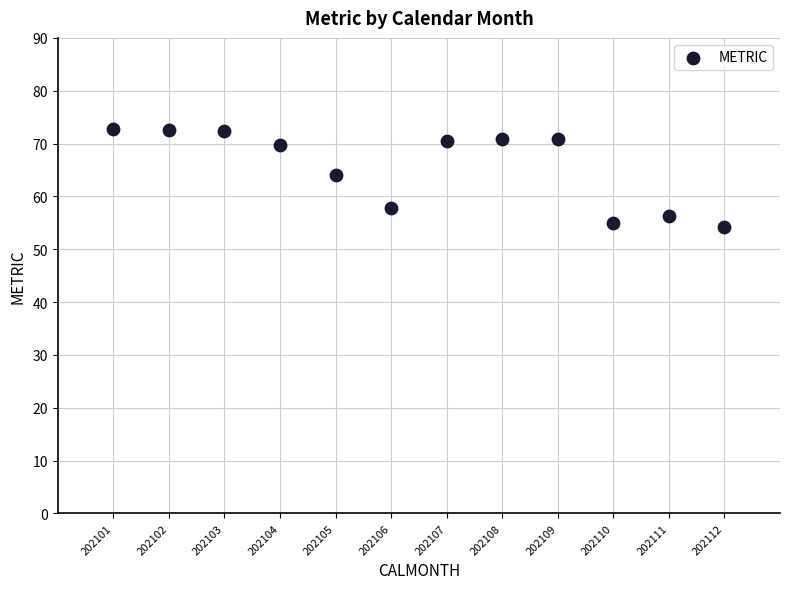

What is the average X value?

6.5